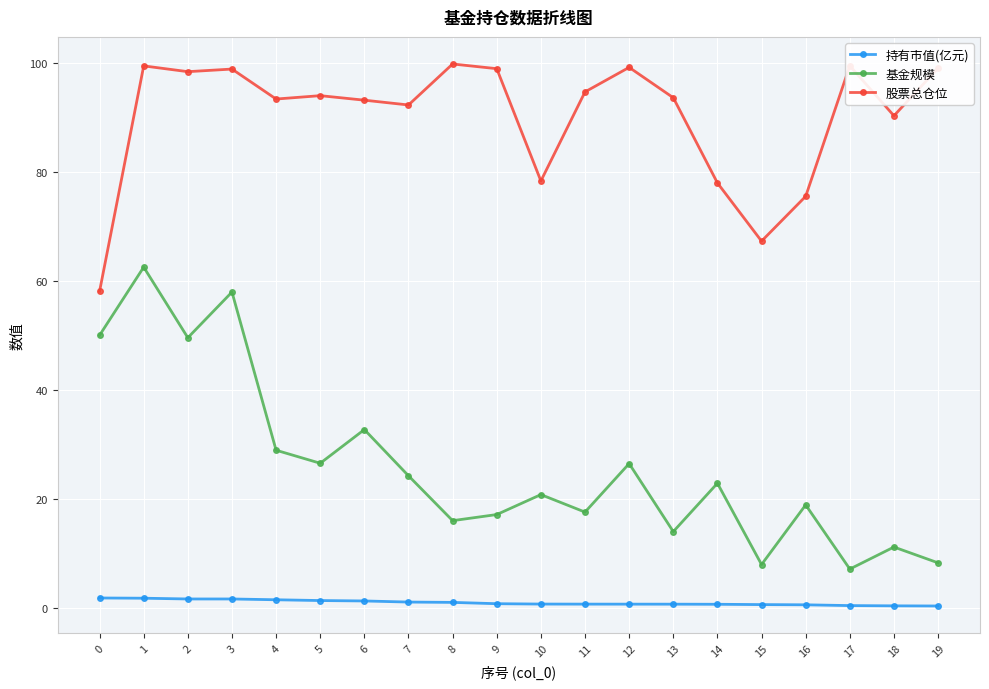

What is the spread (max minus min) of values at 3?

97.2